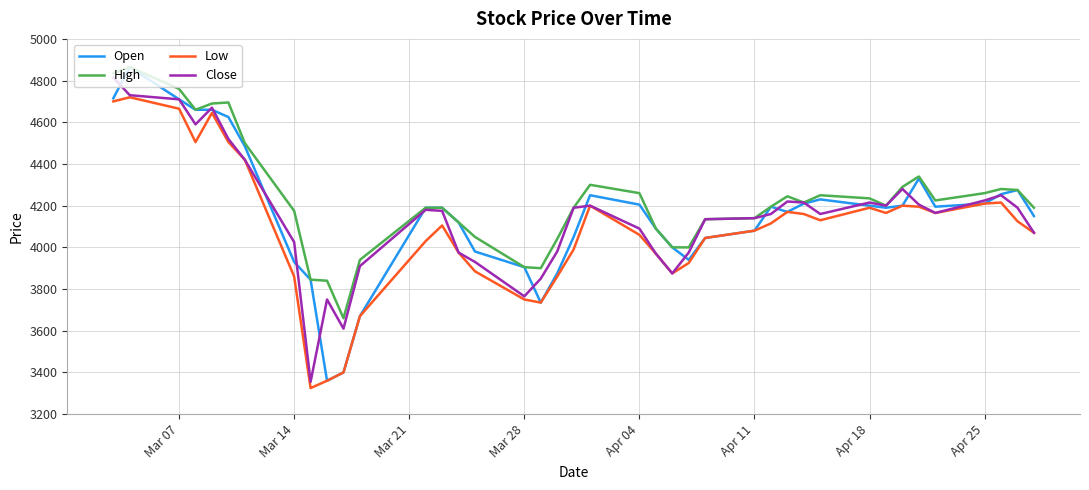

What is the maximum value shown in the chart?

4865